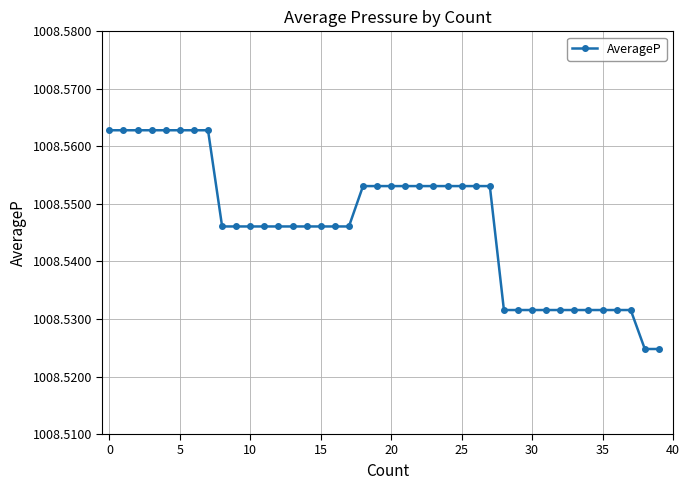

What is the label of the 35th point from the left?

34